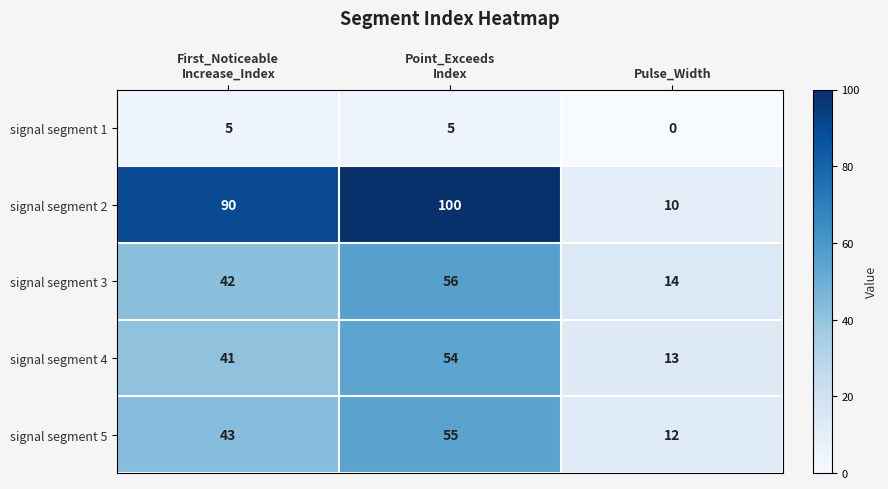

Reading left to right, what are all the values shown in this chart?

signal segment 1: 5	5	0
signal segment 2: 90	100	10
signal segment 3: 42	56	14
signal segment 4: 41	54	13
signal segment 5: 43	55	12